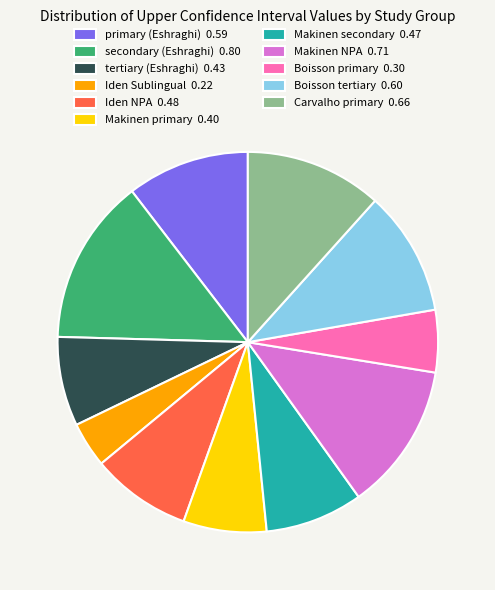

Is it true that Iden Sublingual is 4% of the pie?

True